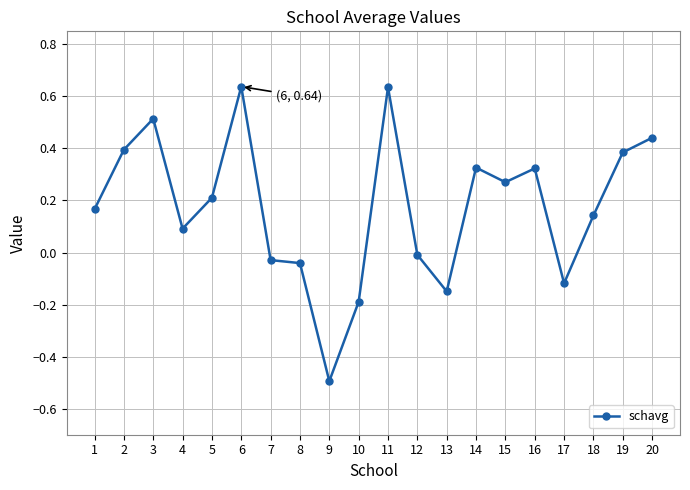

Does the chart display data point markers on the line(s)?

Yes